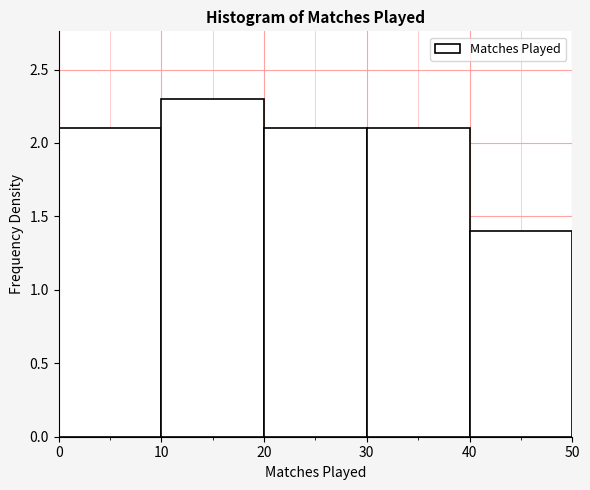

Reading left to right, list every bar in this chart as the range it spans on the x-axis followed by its height. The values are not printed on the chart, so give them approximately, as read against the axis.

0 to 10: 2.1
10 to 20: 2.3
20 to 30: 2.1
30 to 40: 2.1
40 to 50: 1.4